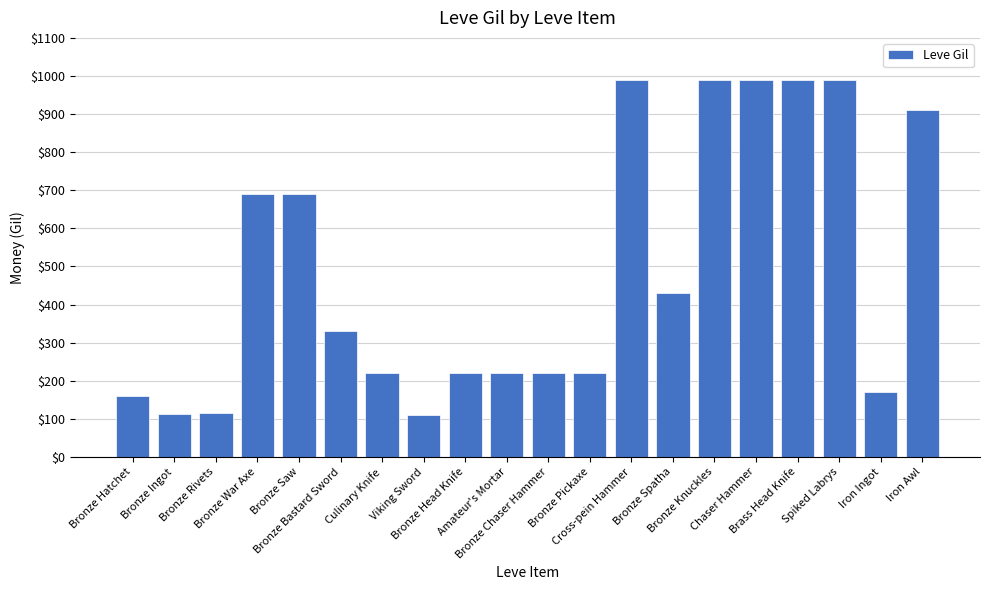

What is the change in value from Bronze Saw to Viking Sword?

-580